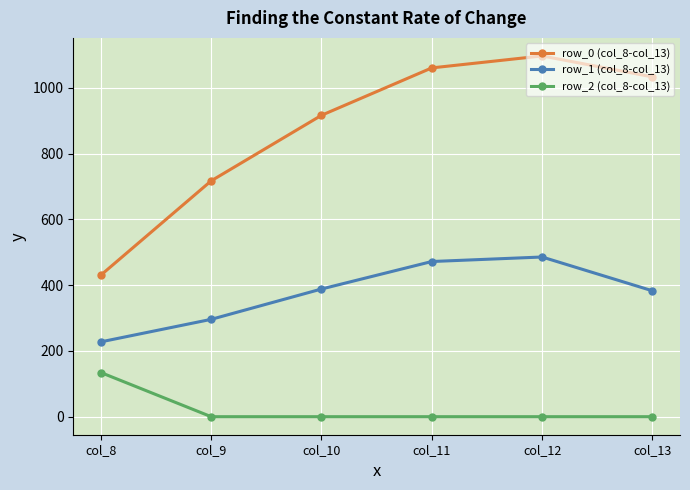

How many values in the row_0 (col_8-col_13) series exceed 1032?

3